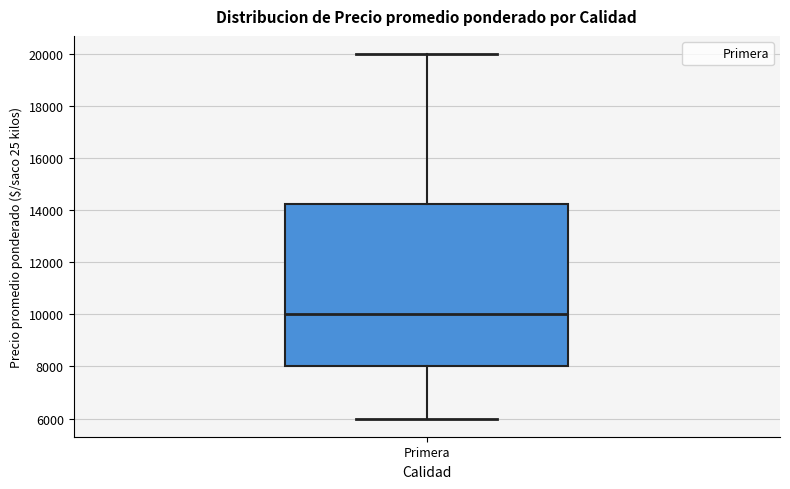

Where does the lower whisker of the box for Primera end on the y-axis? The values are not printed on the chart, so give them approximately, as read against the axis.

6000